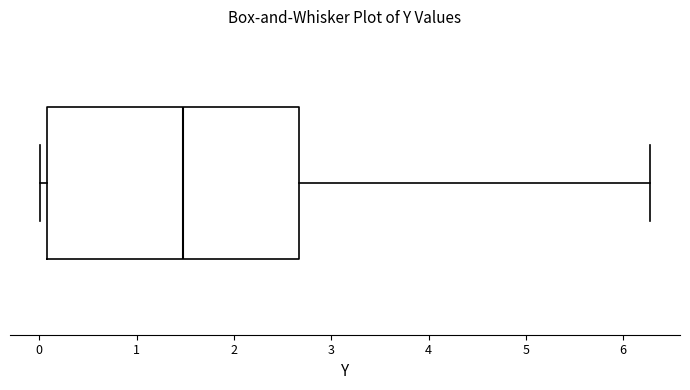

Read this box plot against the x-axis: the position of the median line, the range covered by the box, and the ends of both whiskers. The values are not printed on the chart, so give them approximately, as read against the axis.

median 1.5, box 0.1 to 2.7, whiskers 0.0 to 6.3